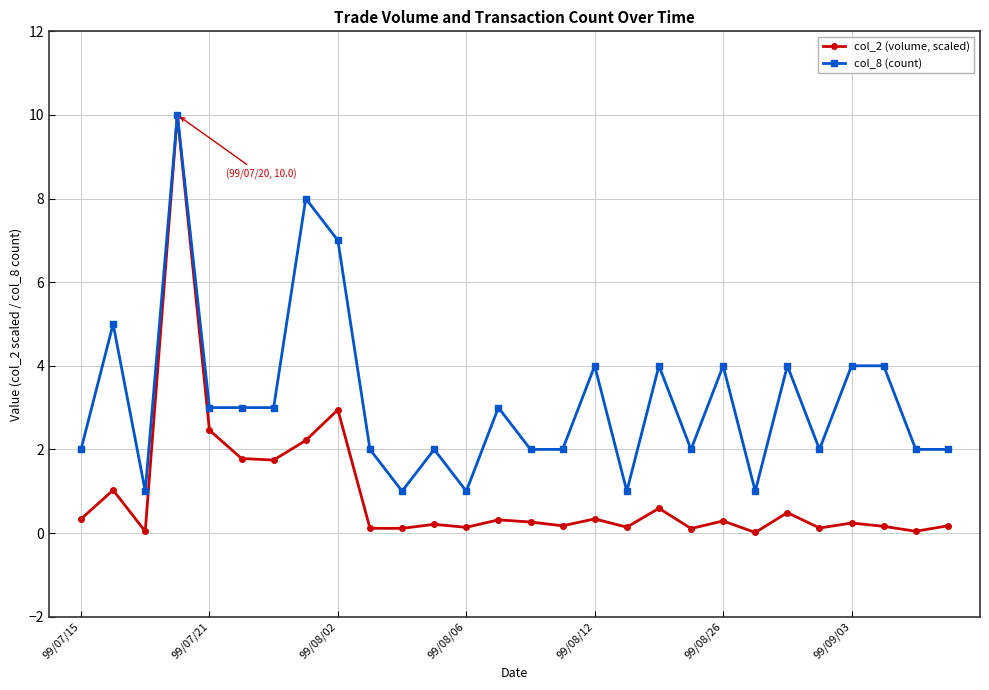

Which series has the largest total across all categories?

col_8 (count)